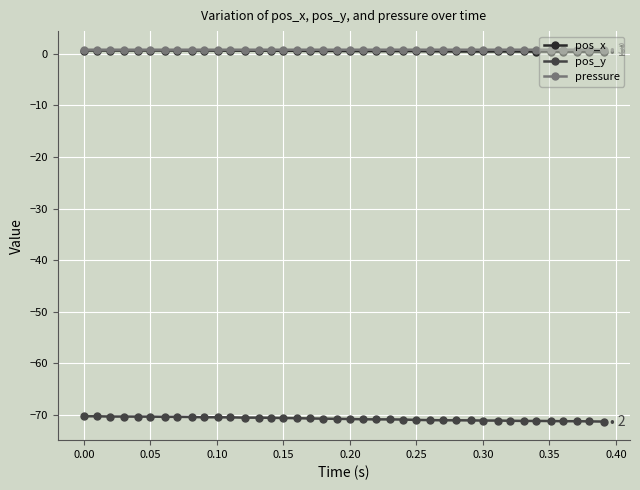

True or false: pressure has more than 0 interior local peaks.

True